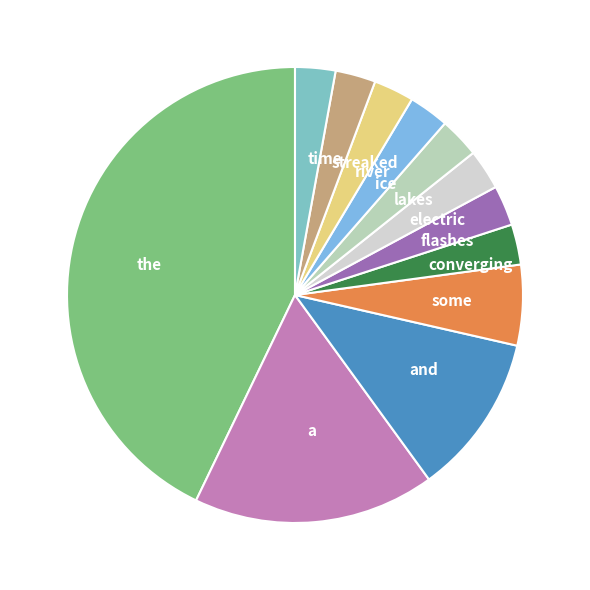

Is it true that electric is 16% of the pie?

False